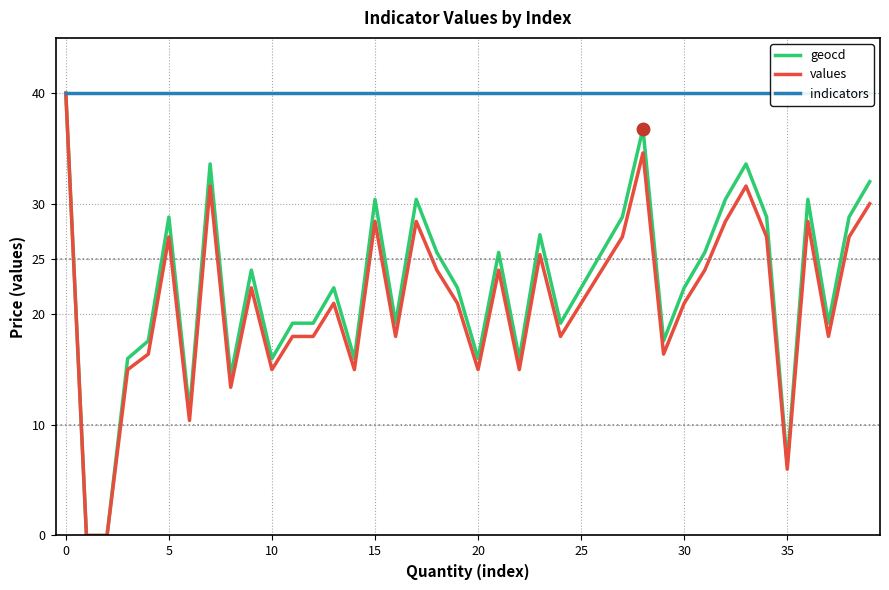

How many interior local valleys does the values series have?

11